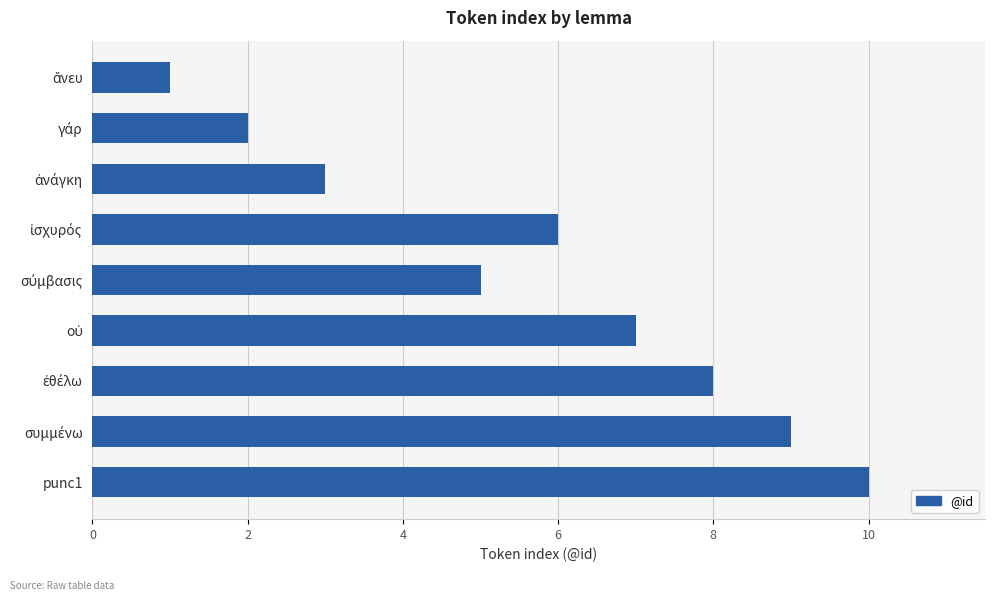

Is it true that the value at ἄνευ is 1?

True